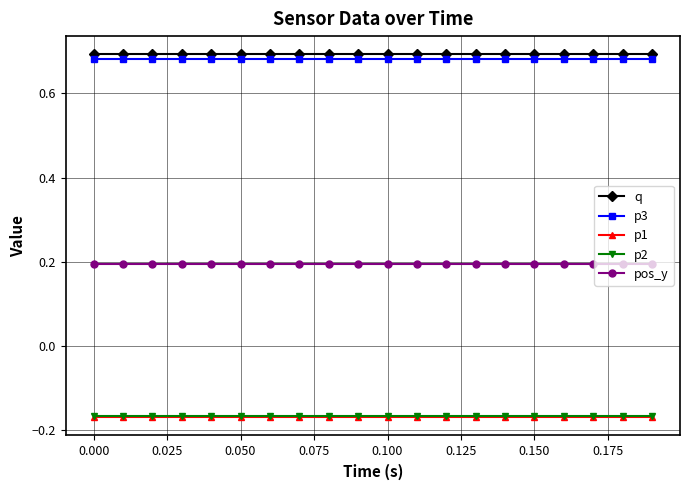

True or false: p1 and p2 intersect in this chart.

False